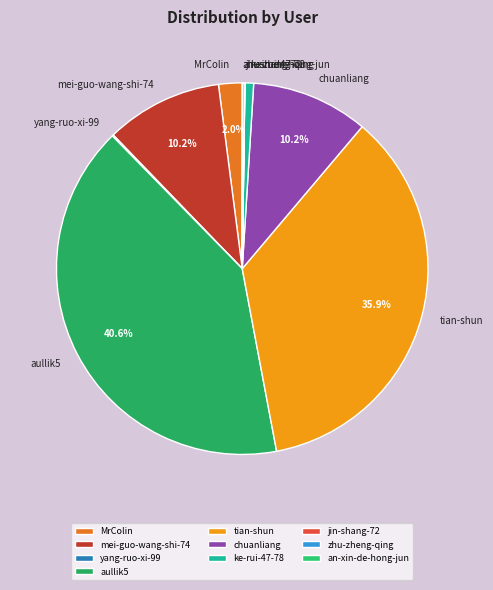

The MrColin slice represents 2% of the pie. True or false?

True